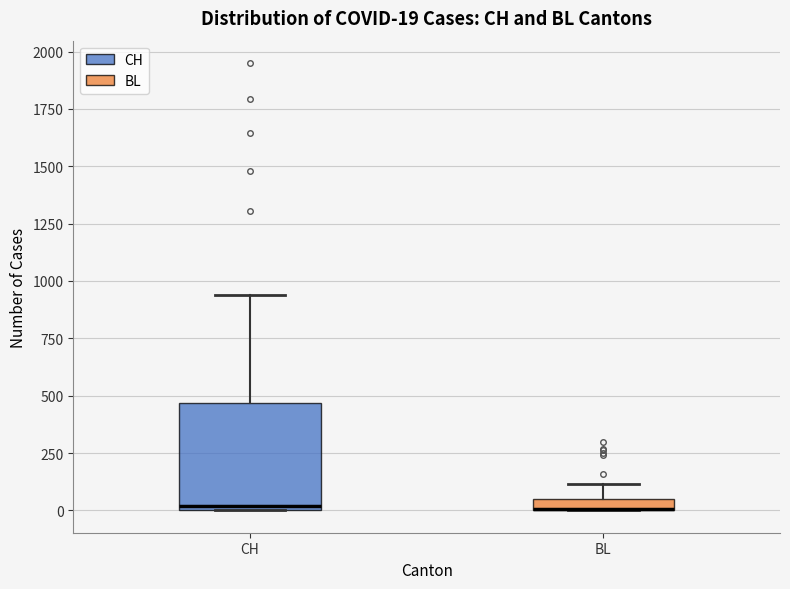

Comparing the boxes themselves (not the whiskers), which one is the tallest?

CH